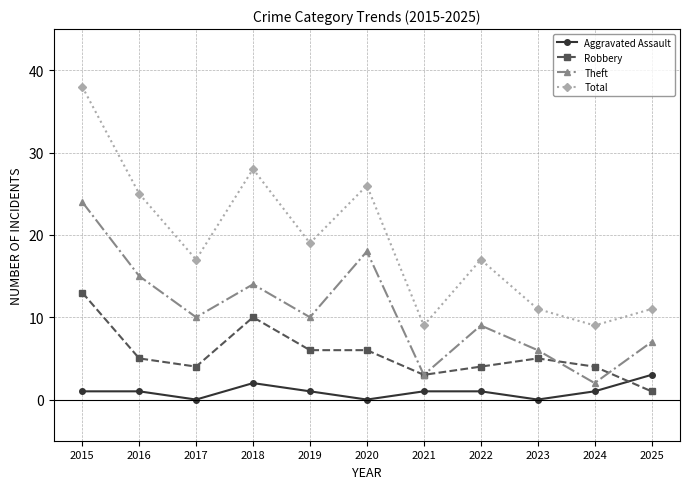

What is the difference between the second highest and second lowest values in the Total series?

19